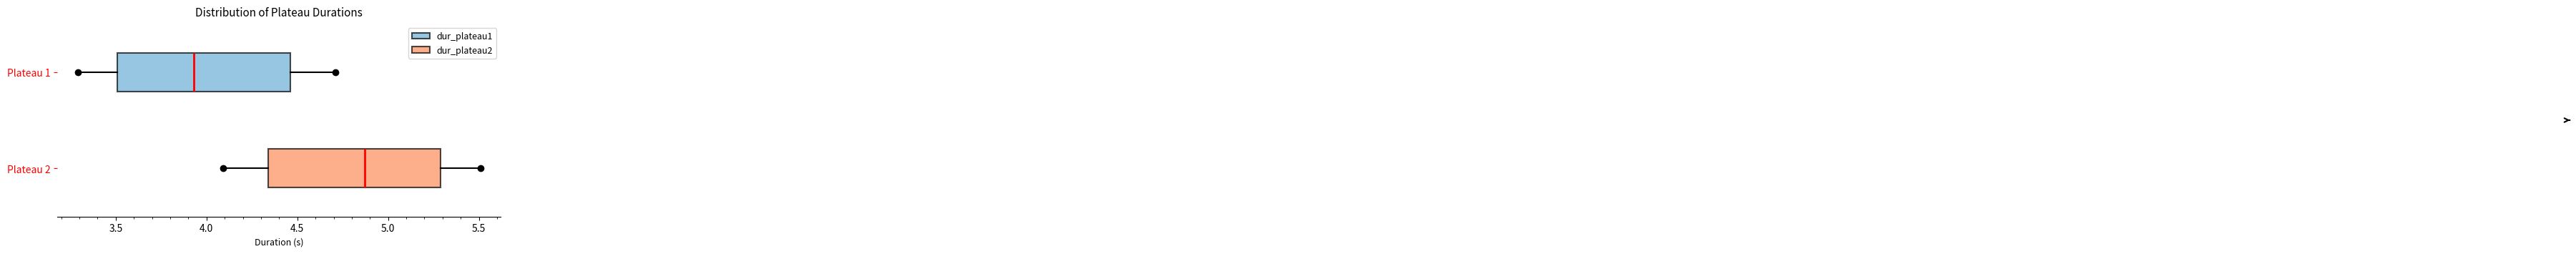

Where does the right whisker of the box for Plateau 2 end on the x-axis? The values are not printed on the chart, so give them approximately, as read against the axis.

5.50